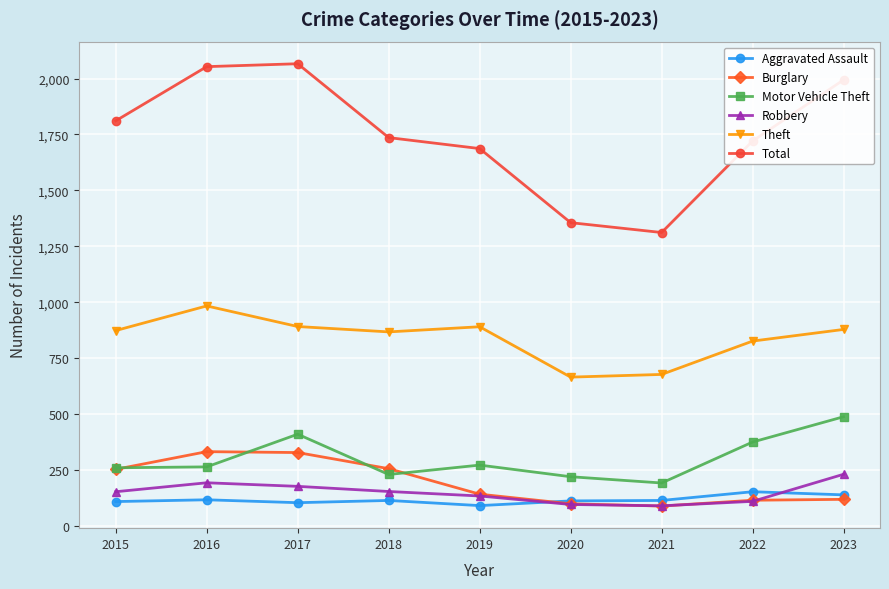

Is it true that Aggravated Assault equals 239 at 2022?

False